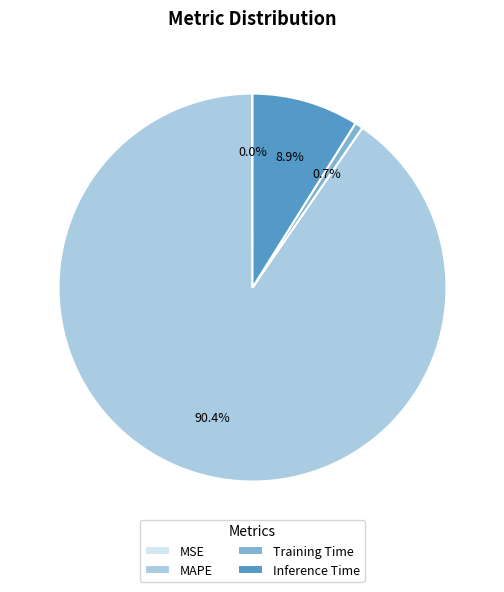

The Training Time slice represents 11% of the pie. True or false?

False